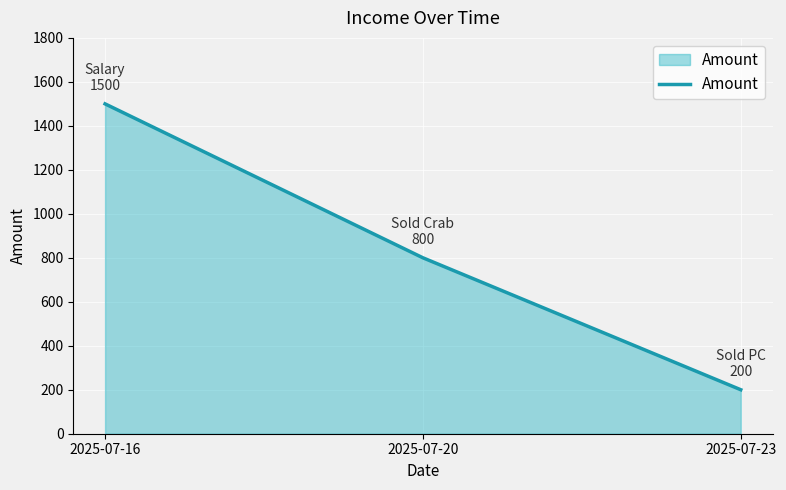

Reading right to left, list all the values displayed in this chart.

2025-07-23=200	2025-07-20=800	2025-07-16=1500